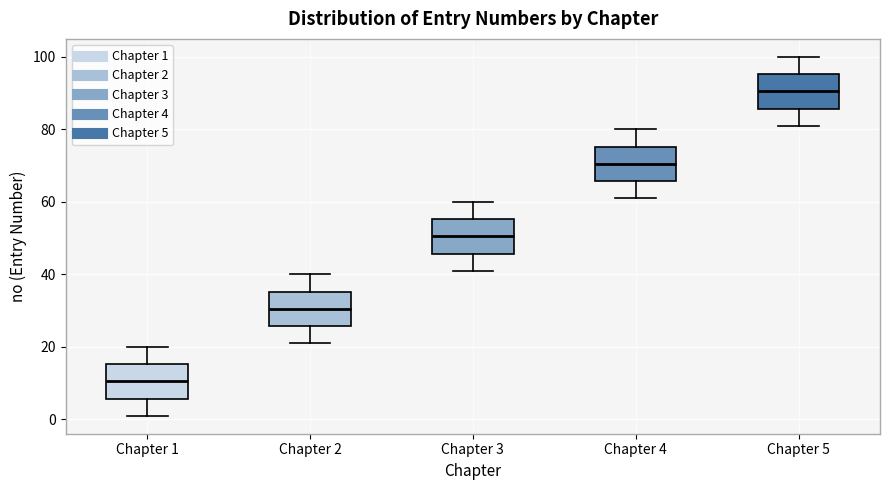

Which box's median line is the highest?

Chapter 5